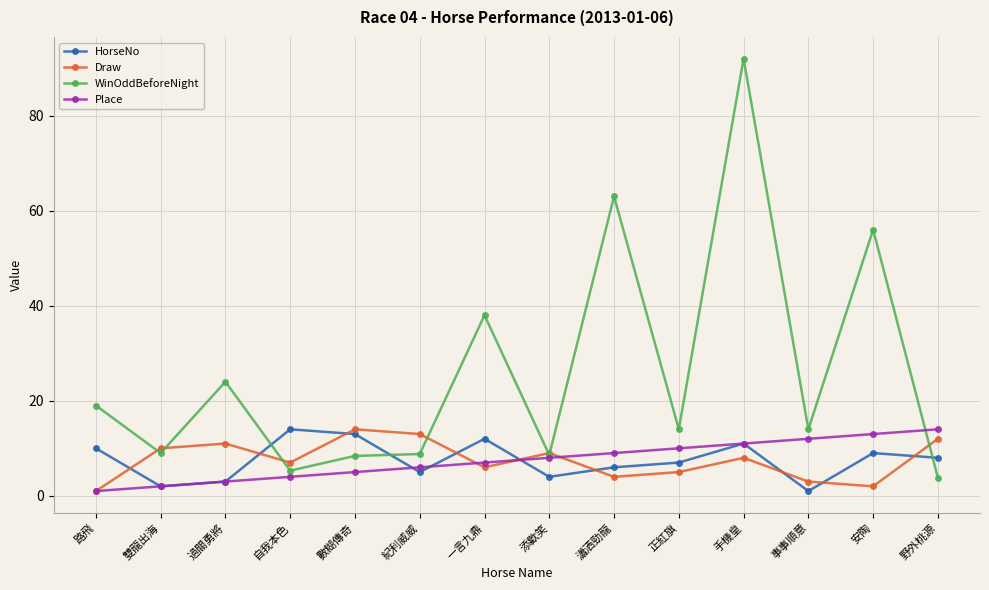

What is the lowest value of the WinOddBeforeNight series?

3.8